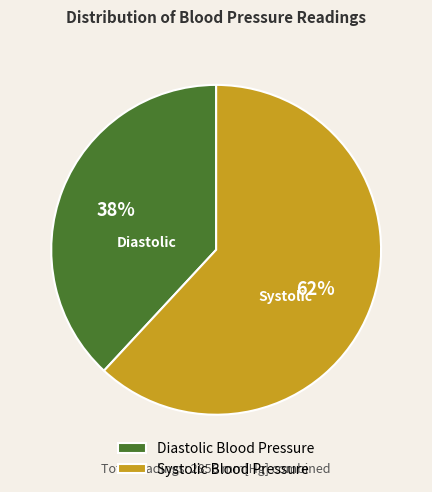

Approximately how many times larger is the value at Diastolic Blood Pressure compared to Systolic Blood Pressure?

0.6